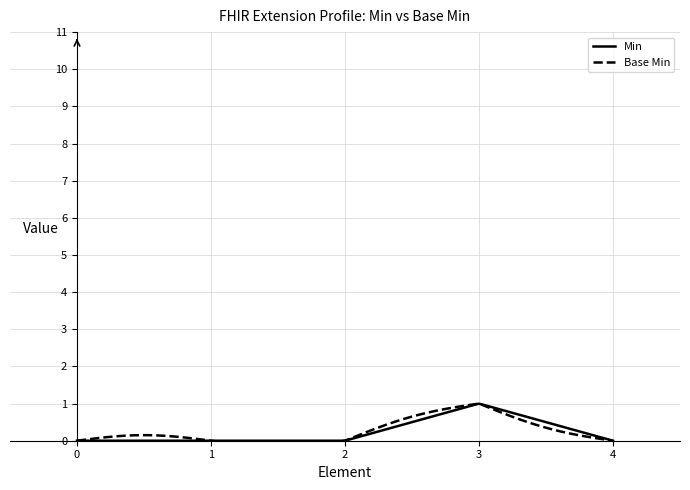

What is the maximum value for Min?

1.0